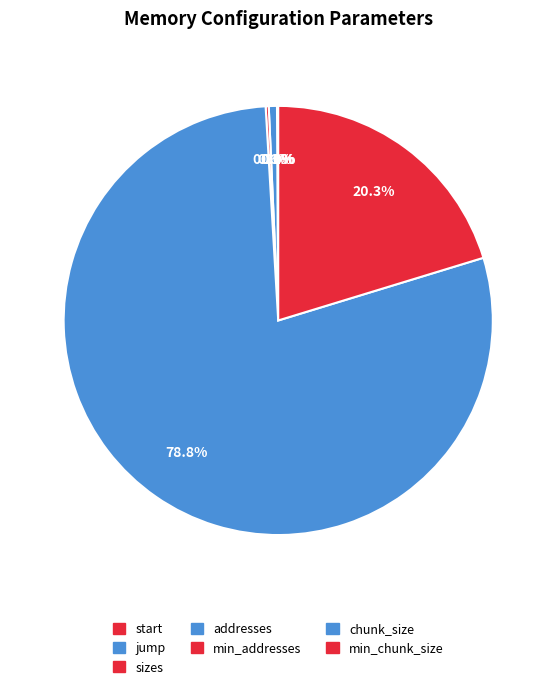

Count the number of slices in the pie.

7